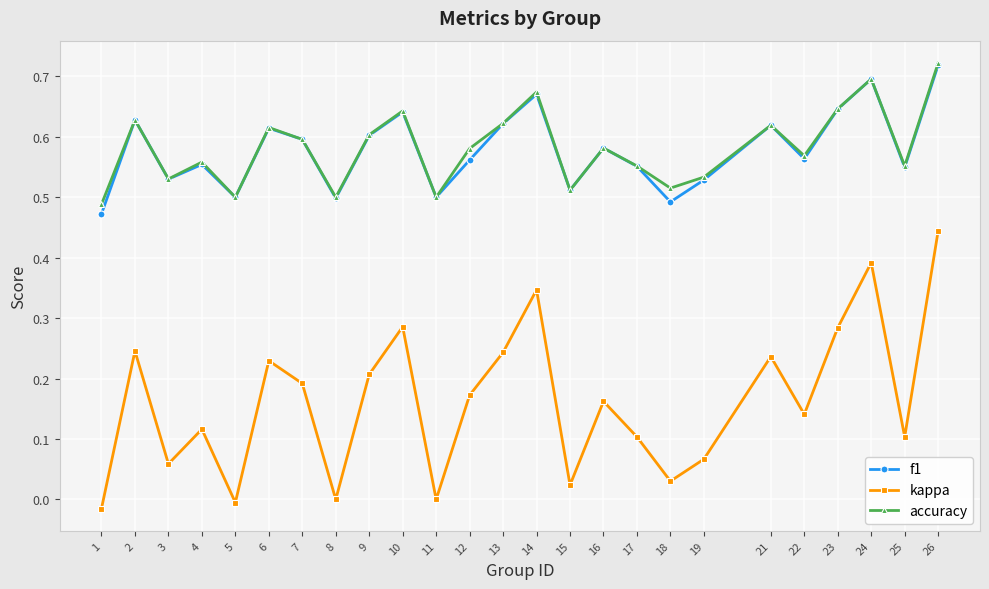

At which category is the sum across all series the highest?

26